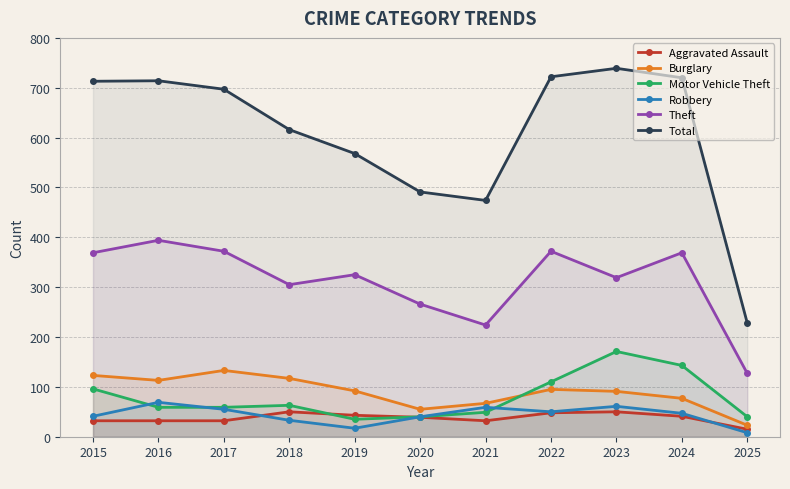

At which label is Total closest to 483?

2020